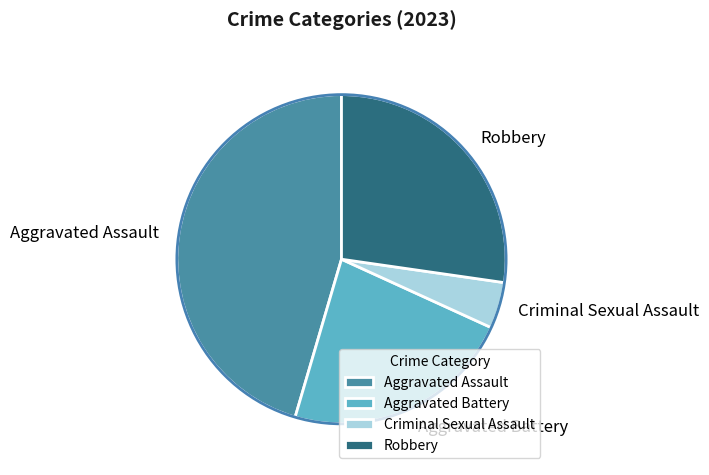

What is the smallest slice in the pie chart?

Criminal Sexual Assault